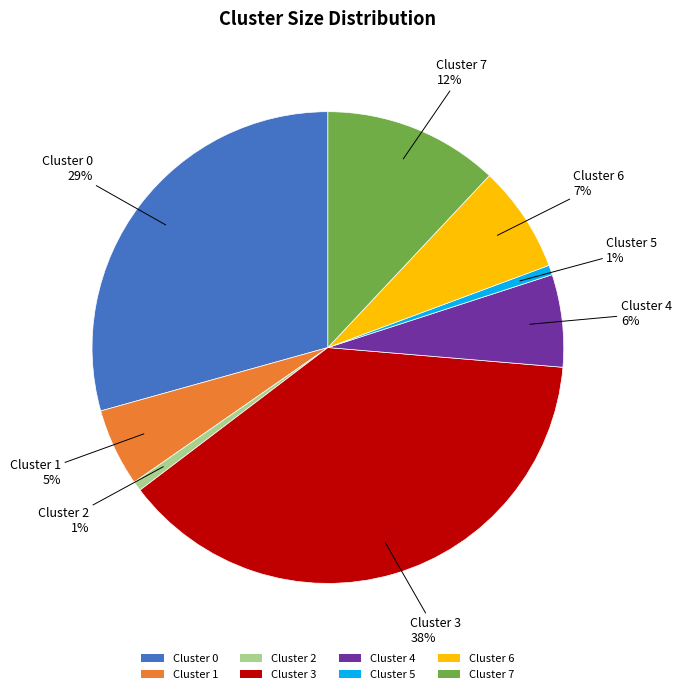

How many segments does this pie chart have?

8